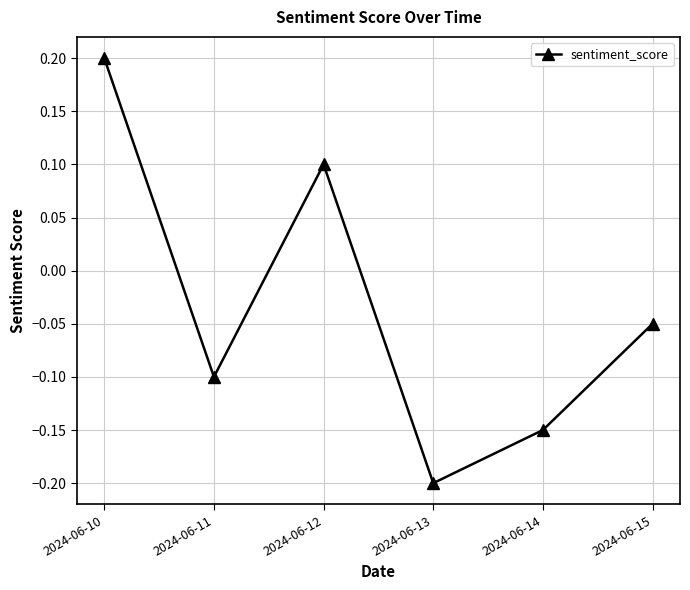

The chart shows a value of 0.1 at 2024-06-12. True or false?

True